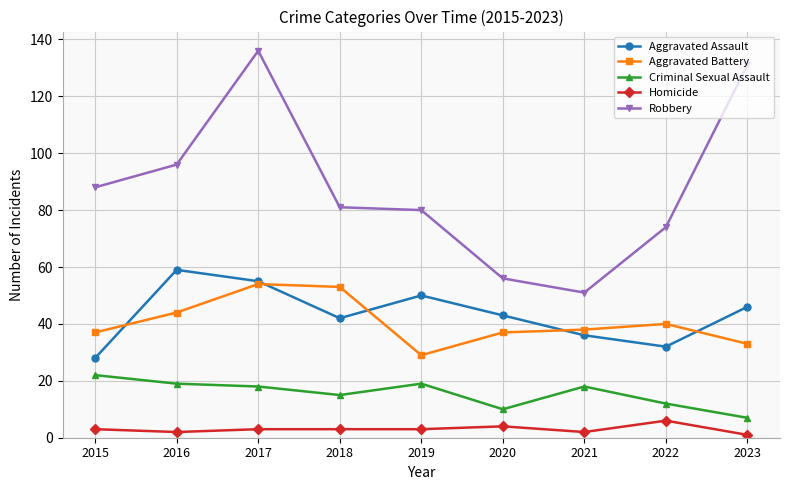

How many lines are shown in the chart?

5